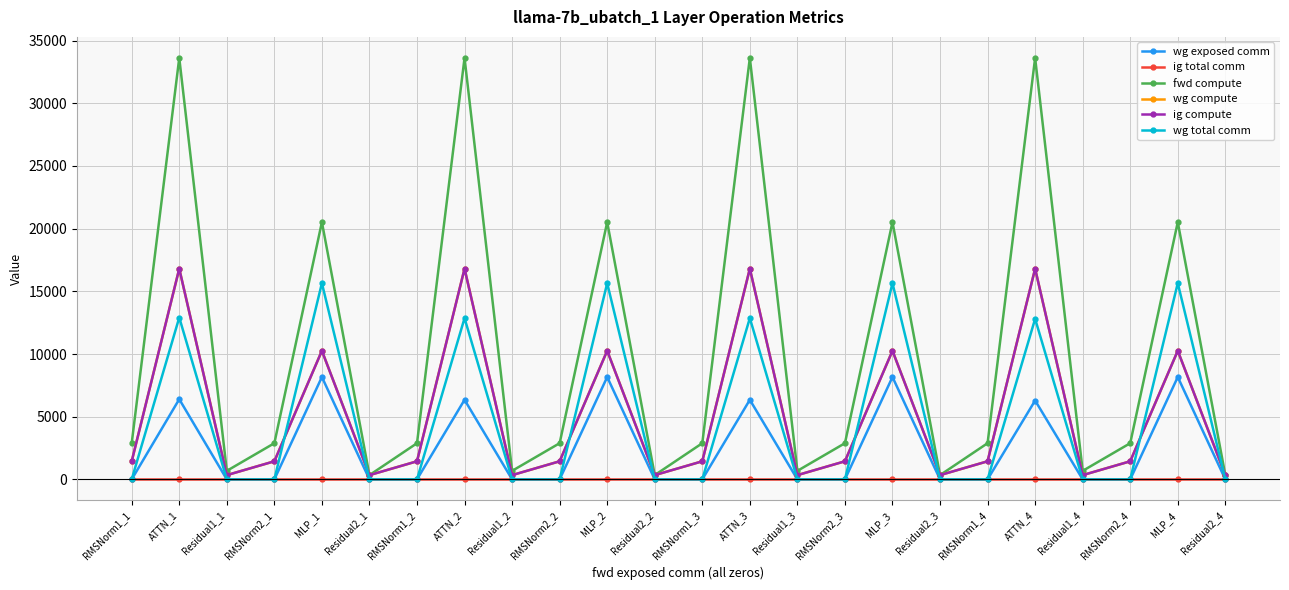

What is the label of the 21st point from the right?

RMSNorm2_1